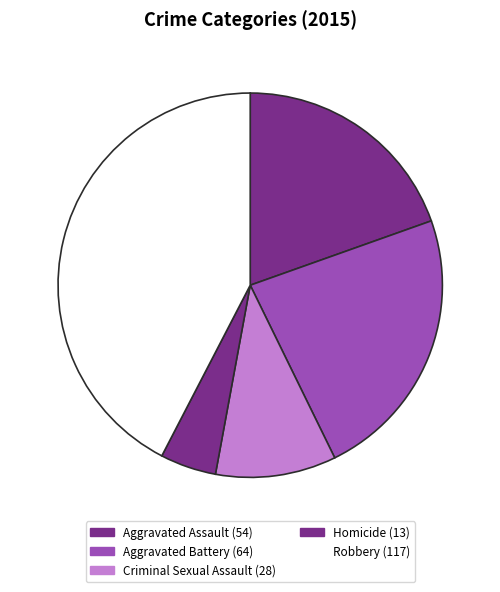

What is the change in value from Criminal Sexual Assault to Homicide?

-15